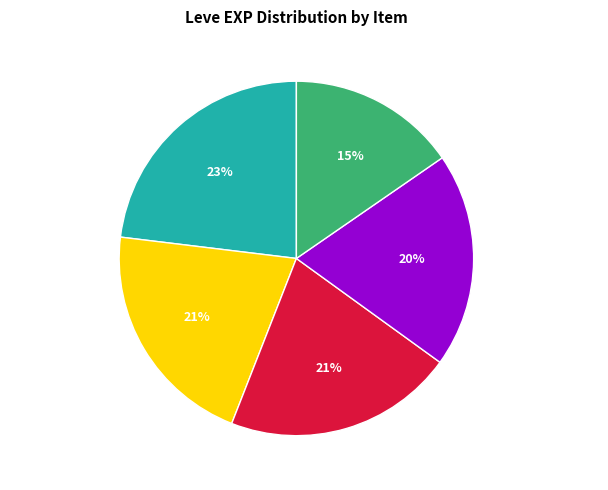

Which slice is the largest?

Hard Leather Harness